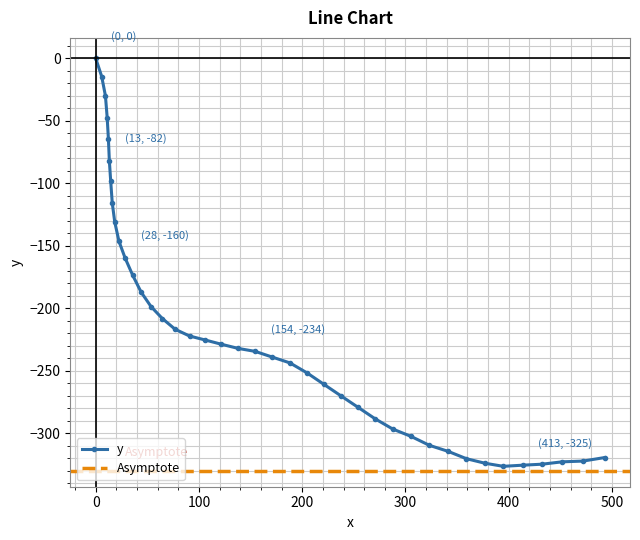

How many data points does each series have?

40